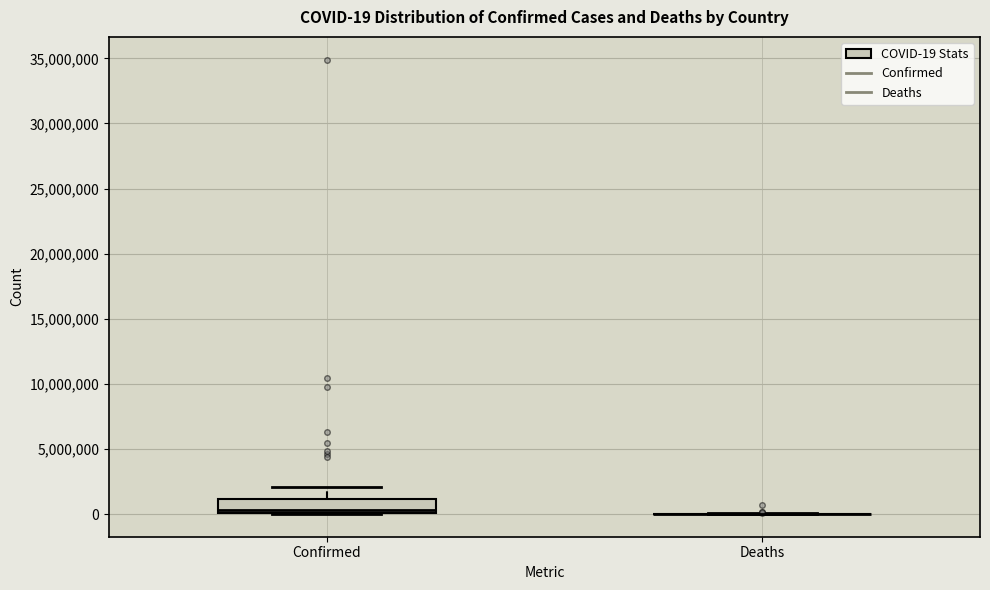

Which box is the tallest, from its lower edge to its upper edge?

Confirmed